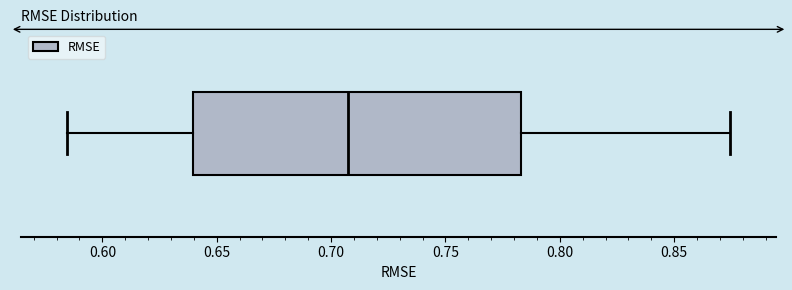

Transcribe this box plot: give where the median line is, the range the box spans, and where the two whiskers end, as read against the x-axis. The values are not printed on the chart, so give them approximately, as read against the axis.

median 0.705, box 0.640 to 0.785, whiskers 0.585 to 0.875